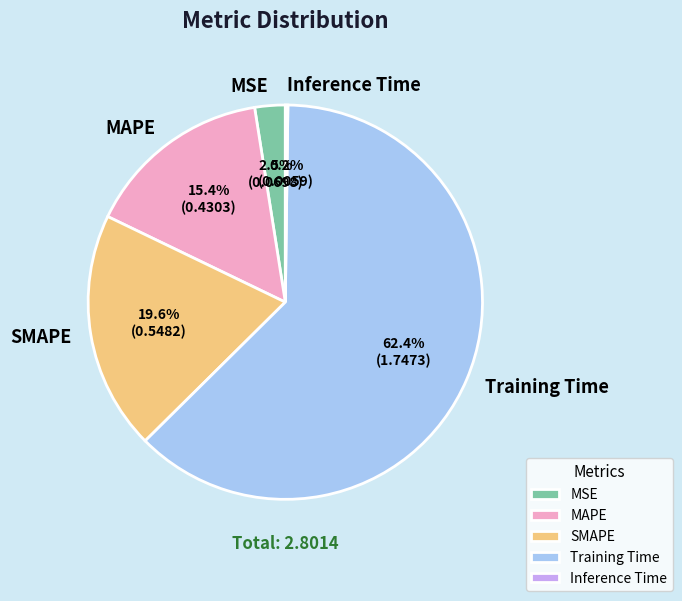

To the nearest percent, what percentage of the pie is MAPE?

15%